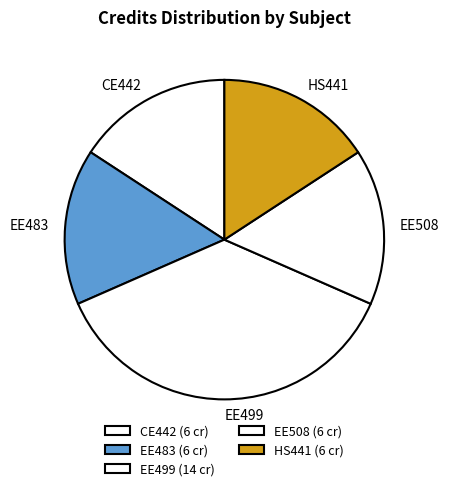

Is EE508 the majority of the pie?

No